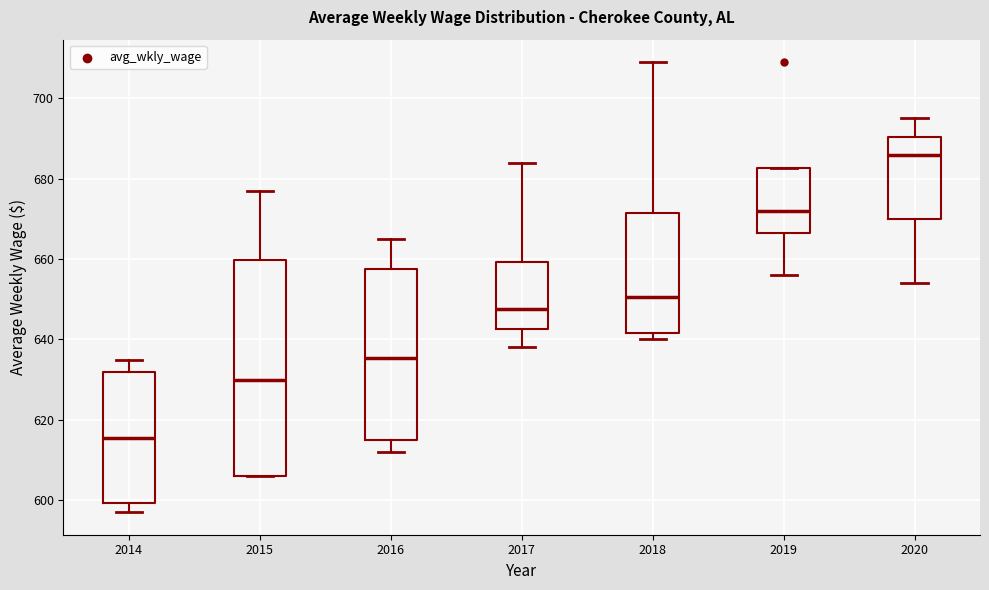

Reading left to right, read every box against the y-axis: the position of its median line, the range the box covers, and the ends of its whiskers. The values are not printed on the chart, so give them approximately, as read against the axis.

2014: median 616, box 600 to 632, whiskers 598 to 636
2015: median 630, box 606 to 660, whiskers 606 to 678
2016: median 636, box 616 to 658, whiskers 612 to 666
2017: median 648, box 642 to 660, whiskers 638 to 684
2018: median 650, box 642 to 672, whiskers 640 to 710
2019: median 672, box 666 to 682, whiskers 656 to 682
2020: median 686, box 670 to 690, whiskers 654 to 696